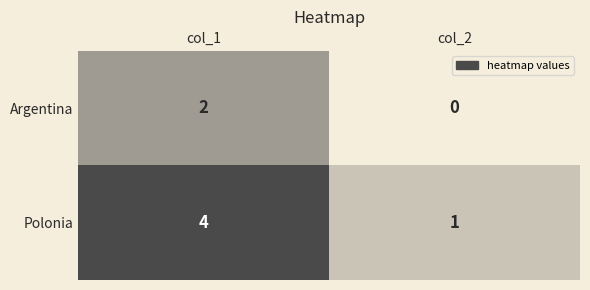

True or false: Polonia has a value of 4 at col_1.

True